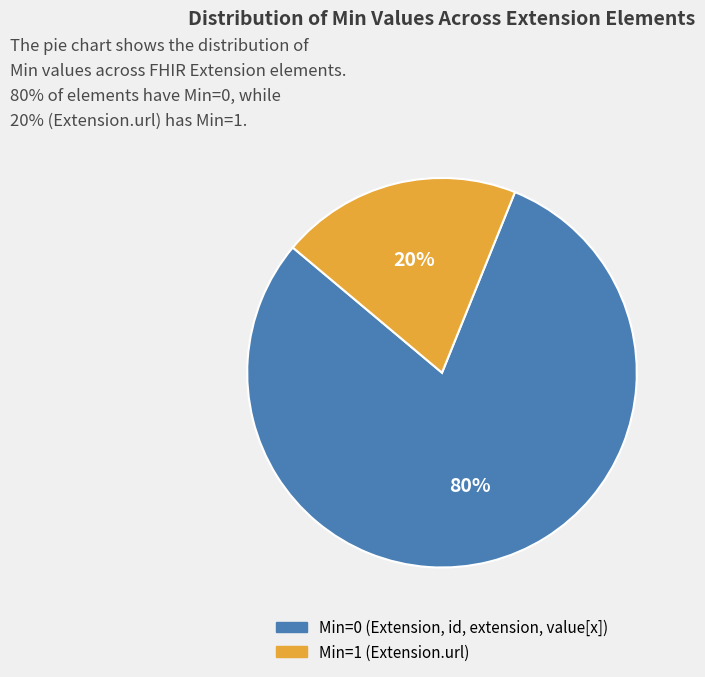

To the nearest percent, what is the difference between the largest and smallest slice percentages?

60%